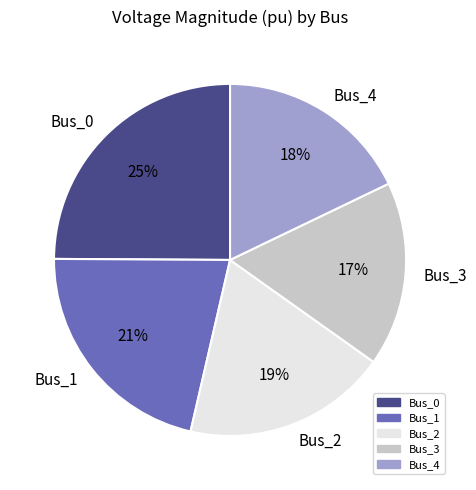

Count the number of slices in the pie.

5